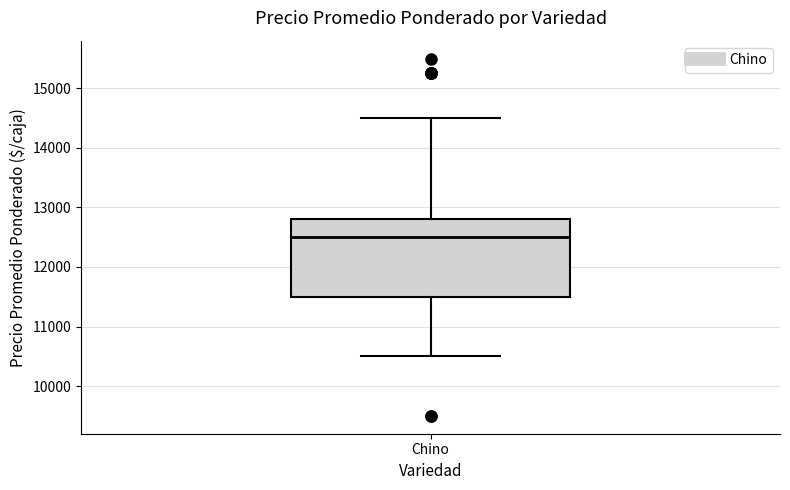

Read this box plot against the y-axis: the position of the median line, the range covered by the box, and the ends of both whiskers. The values are not printed on the chart, so give them approximately, as read against the axis.

median 12500, box 11500 to 12800, whiskers 10500 to 14500